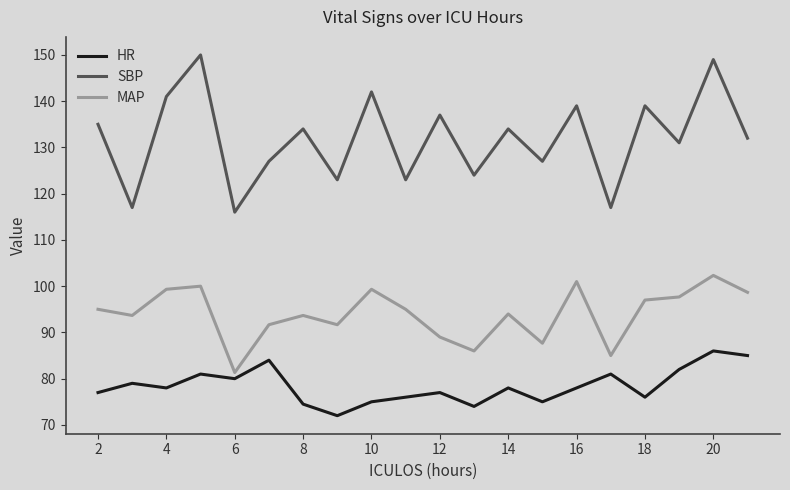

Rank the series by their maximum value, from lowest to highest.

HR, MAP, SBP